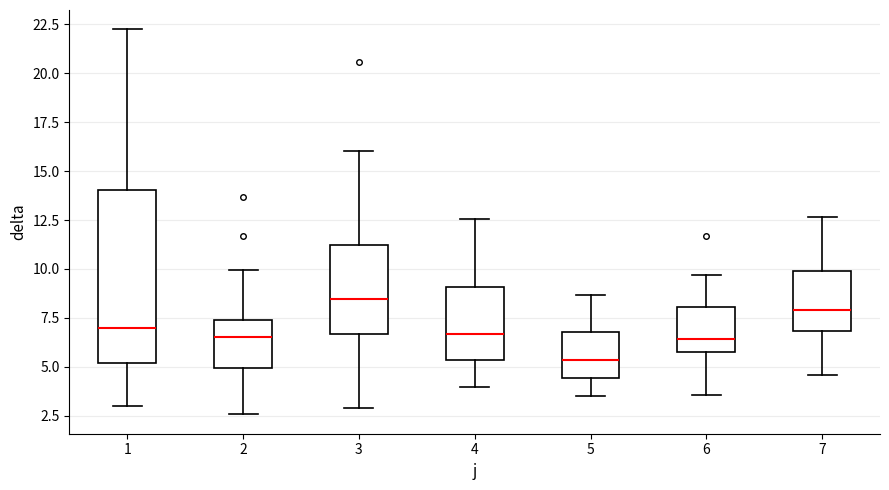

Which box's median line is the lowest?

5